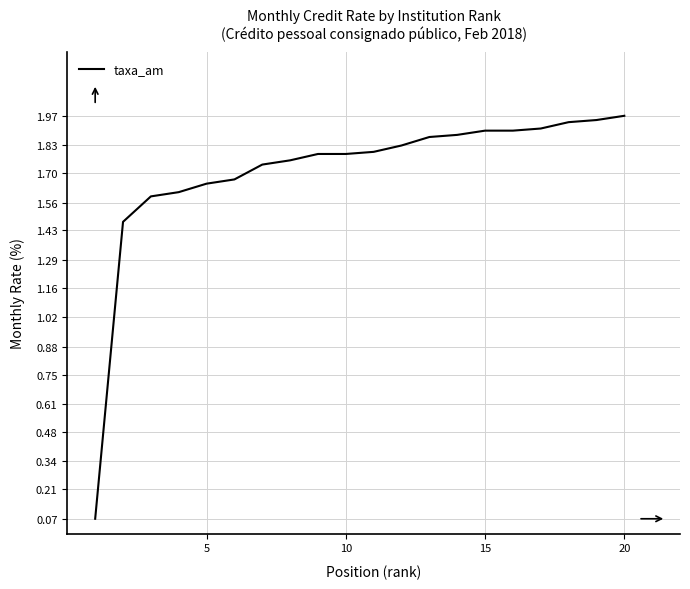

True or false: the data shows 1.9 at 15.

True